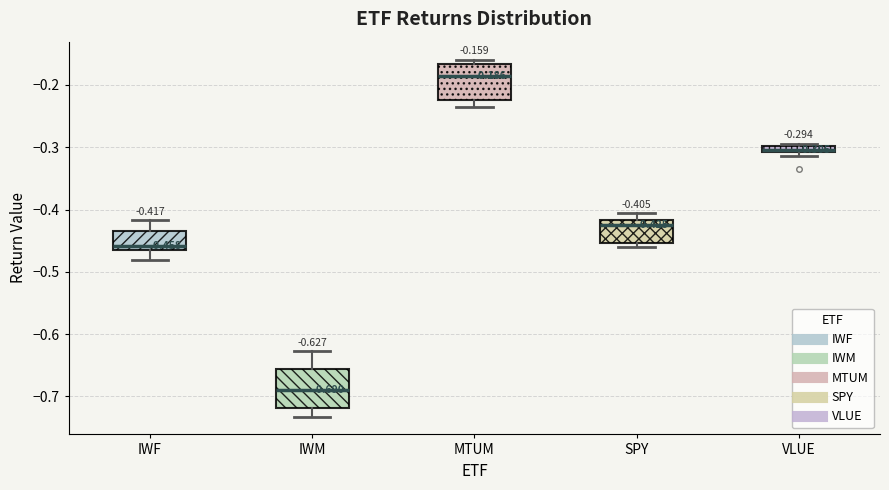

Which box has the highest median line?

MTUM